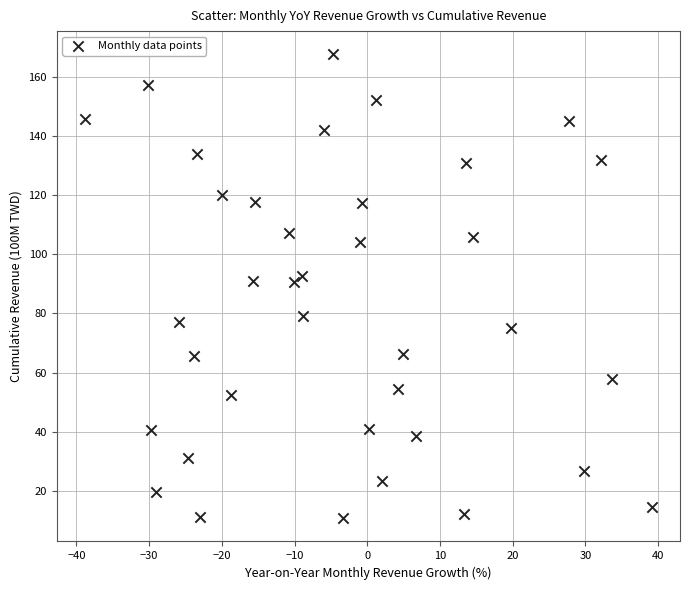

What is the range of X values (max minus min)?

77.9